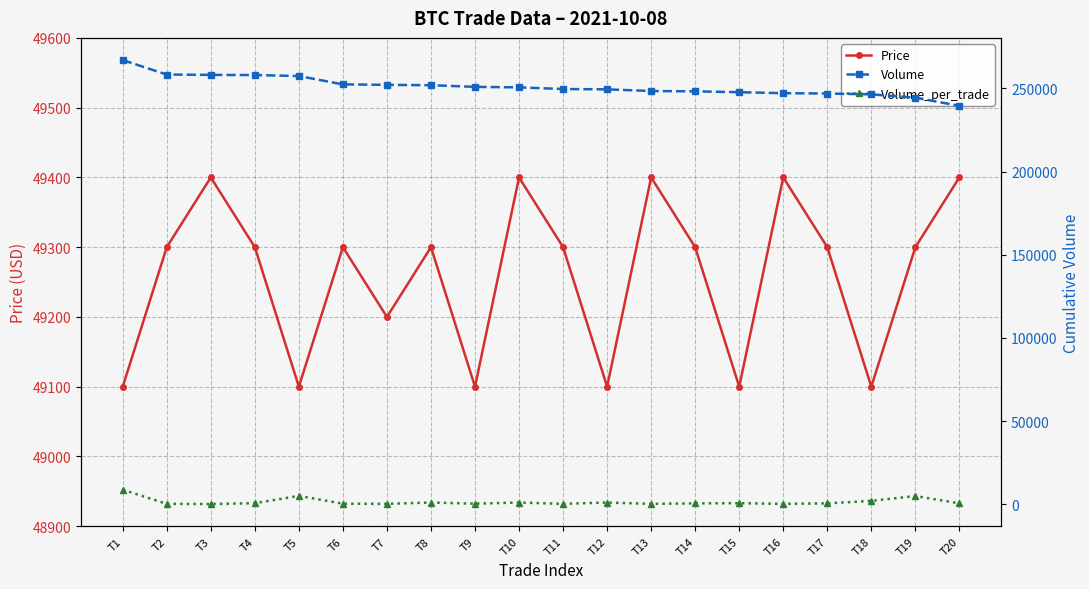

True or false: Price has a value of 10012 at T6.

False